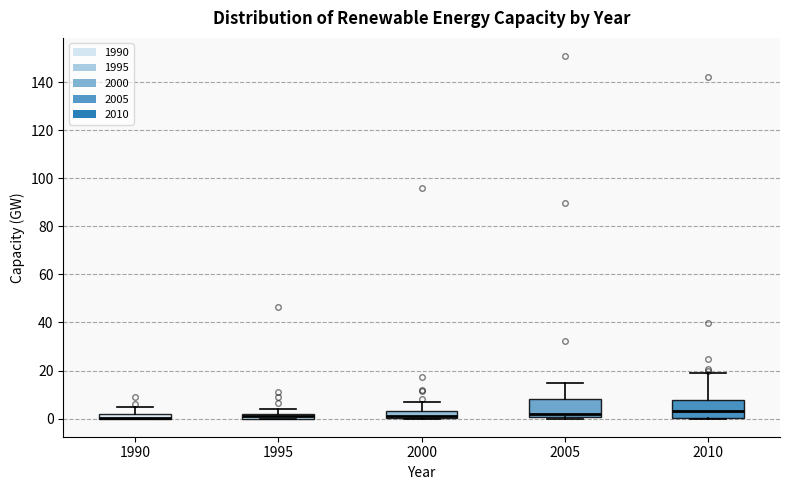

Where does the median line of the box at x = 2010 sit on the y-axis? The values are not printed on the chart, so give them approximately, as read against the axis.

4